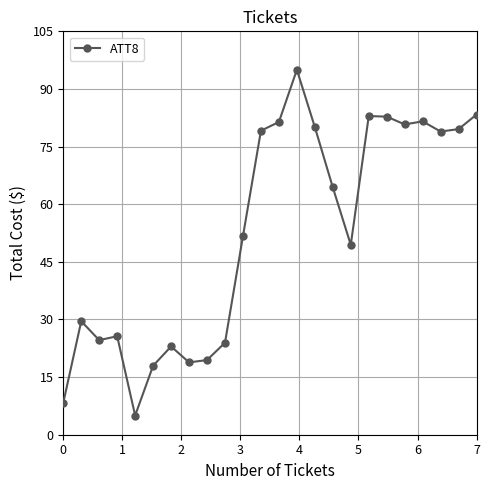

What is the average value?

52.8